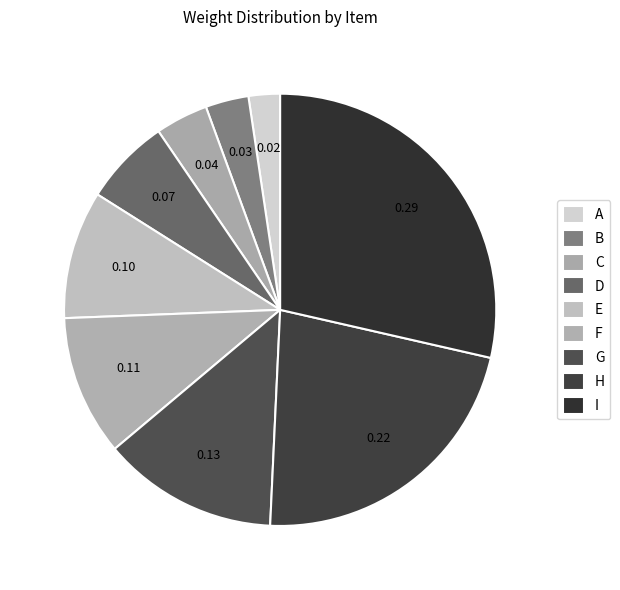

Rank the categories by value from highest to lowest.

I, H, G, F, E, D, C, B, A